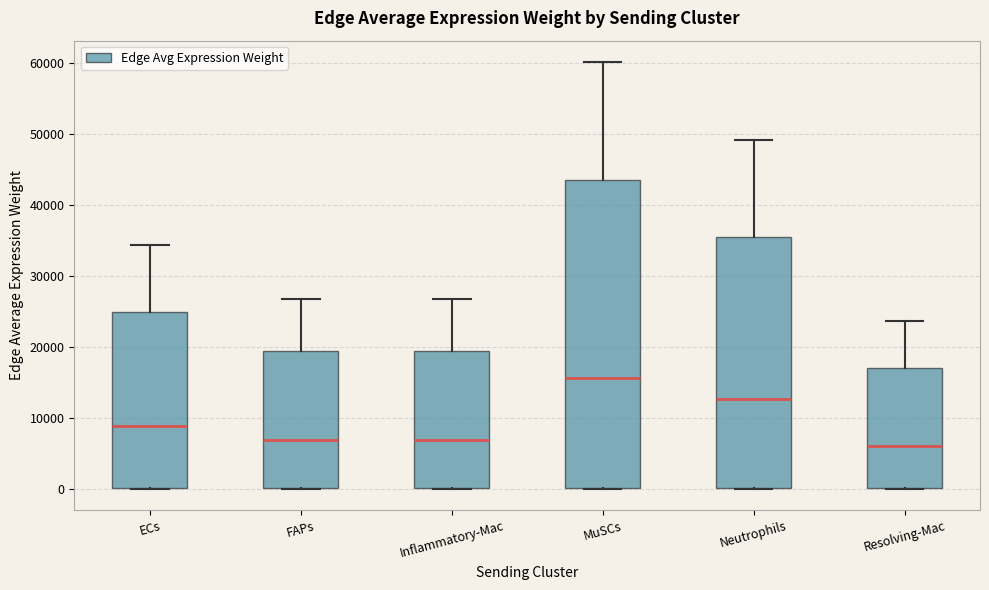

Where is the lower edge of the box for FAPs on the y-axis? The values are not printed on the chart, so give them approximately, as read against the axis.

0